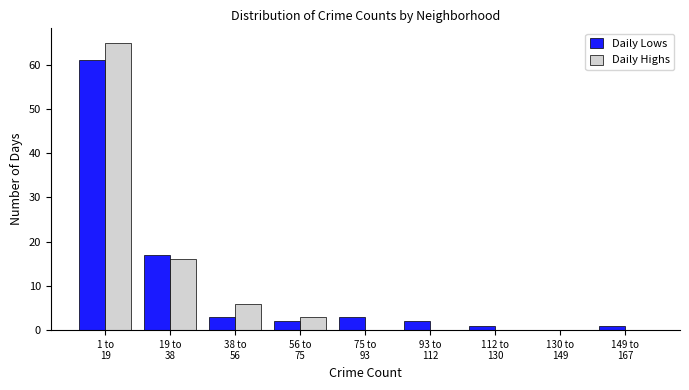

What is the maximum value for Daily Highs?

65